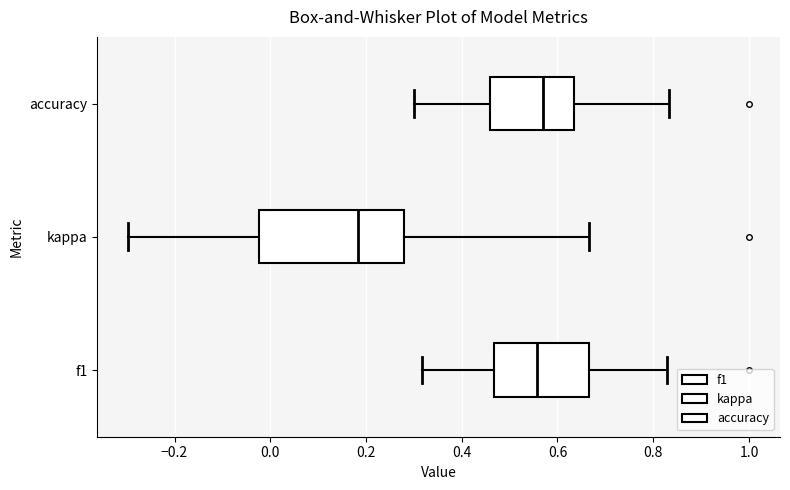

Where does the right whisker of the box for kappa end on the x-axis? The values are not printed on the chart, so give them approximately, as read against the axis.

0.66